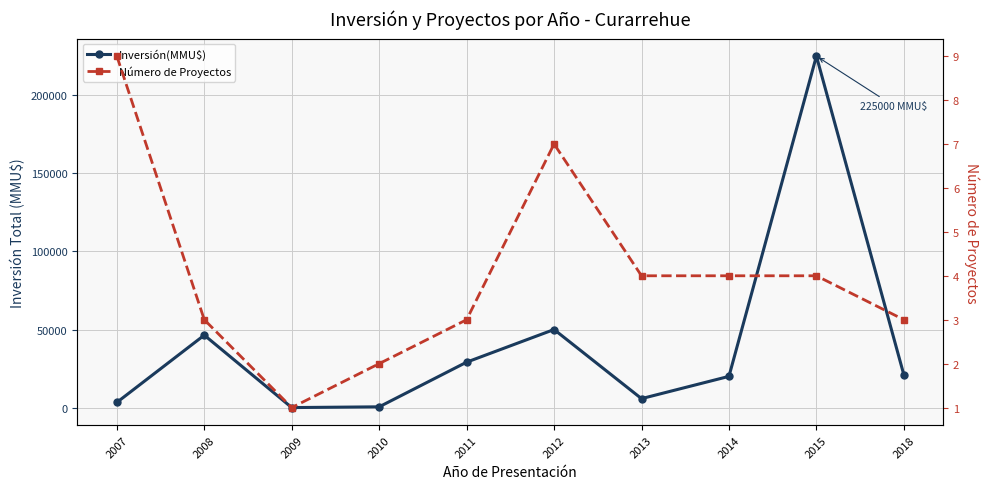

Between 2011 and 2015, which is larger?

2015